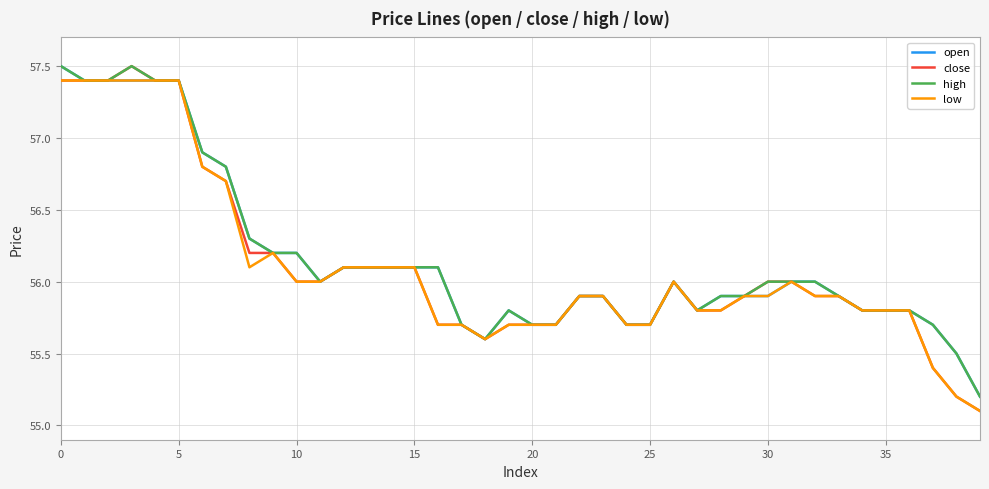

What is the maximum value shown in the chart?

57.5